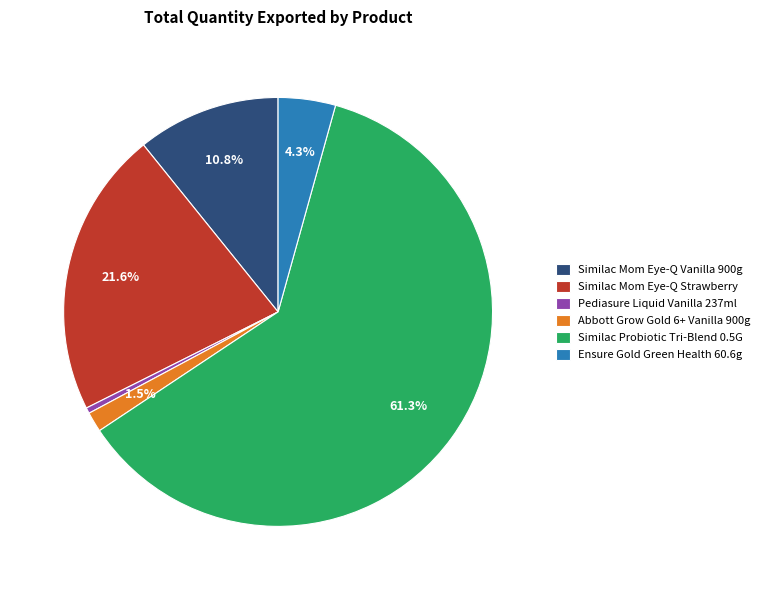

What percentage is NOT represented by Similac Mom Eye-Q Strawberry?

78.4%